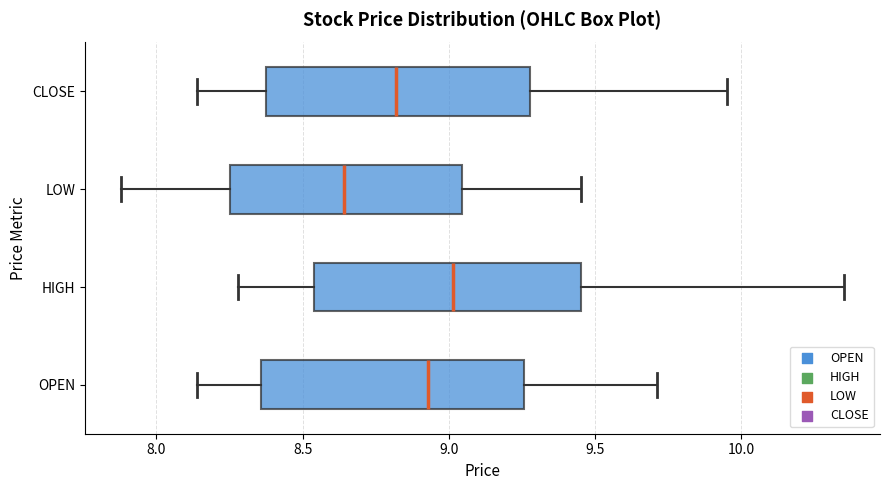

Reading bottom to top, read every box against the x-axis: the position of its median line, the range the box covers, and the ends of its whiskers. The values are not printed on the chart, so give them approximately, as read against the axis.

OPEN: median 8.95, box 8.35 to 9.25, whiskers 8.15 to 9.70
HIGH: median 9.00, box 8.55 to 9.45, whiskers 8.30 to 10.35
LOW: median 8.65, box 8.25 to 9.05, whiskers 7.90 to 9.45
CLOSE: median 8.80, box 8.40 to 9.30, whiskers 8.15 to 9.95